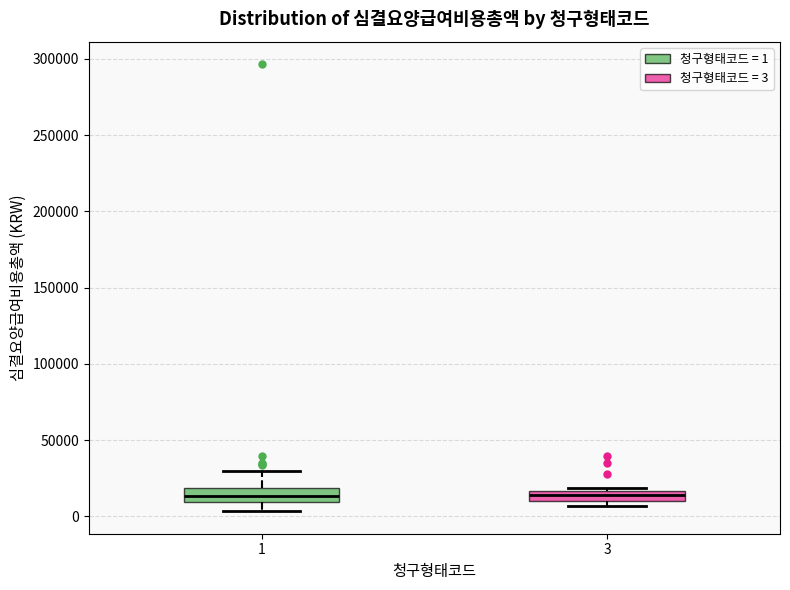

Where is the upper edge of the box at x = 3 on the y-axis? The values are not printed on the chart, so give them approximately, as read against the axis.

15000